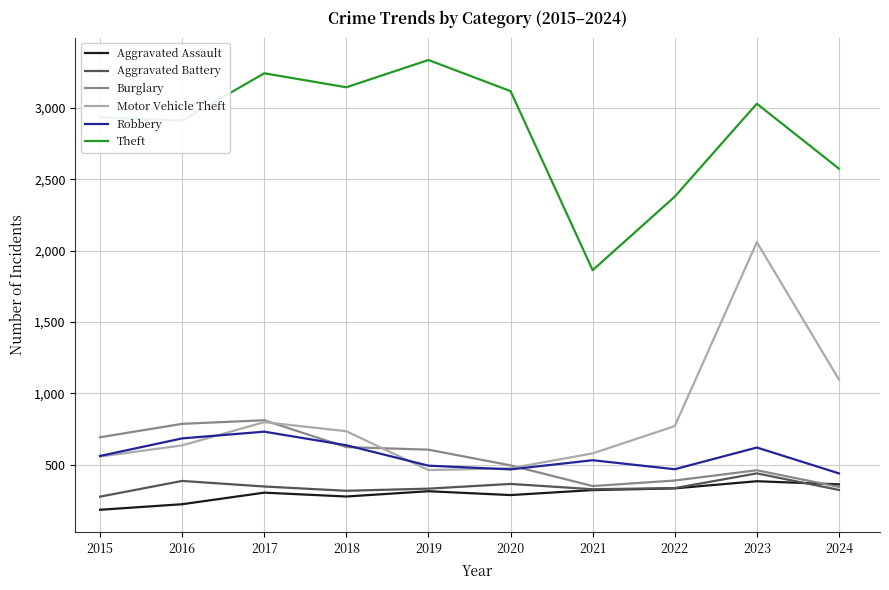

Which series has the largest total across all categories?

Theft